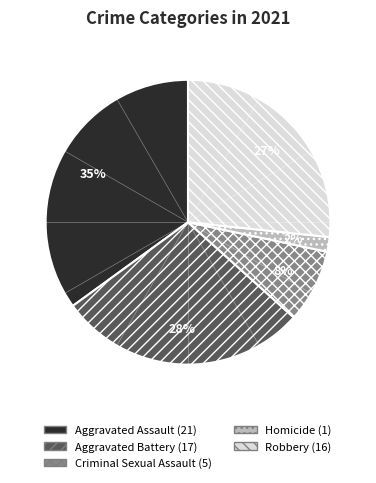

How many segments does this pie chart have?

5